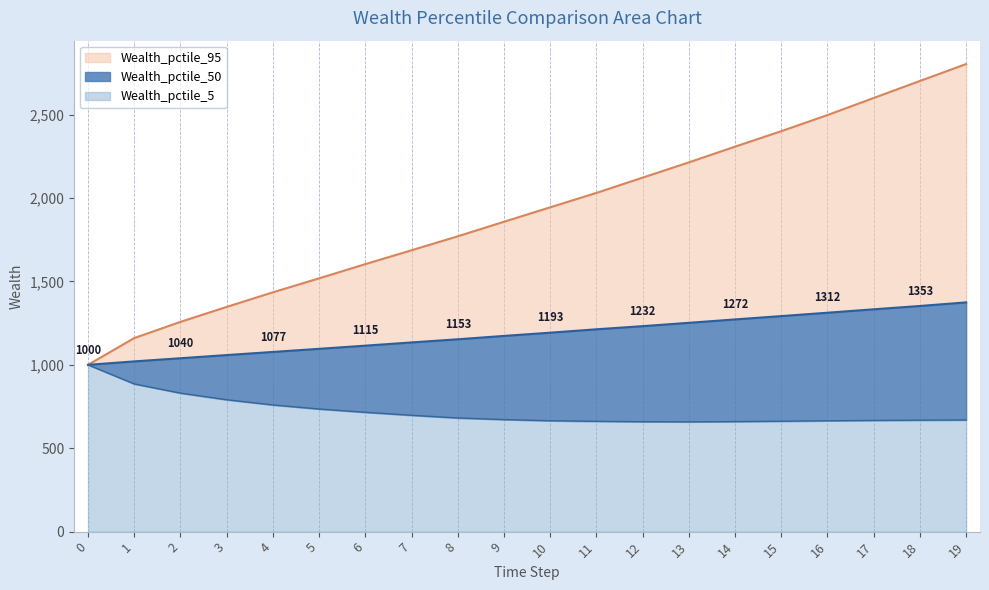

Reading right to left, list all the values displayed in this chart.

Wealth_pctile_5: 669.5	668.3	666.7	664.6	662.0	659.6	658.2	658.8	661.4	664.7	671.8	681.3	697.4	715.4	735.0	759.5	790.7	830.4	885.6	1000.0
Wealth_pctile_50: 1374.5	1352.9	1333.0	1312.5	1292.3	1272.4	1252.0	1231.9	1213.1	1192.8	1173.4	1153.2	1134.4	1115.0	1096.0	1077.4	1058.6	1039.6	1020.7	1000.0
Wealth_pctile_95: 2803.4	2701.9	2600.0	2497.6	2400.9	2308.1	2213.8	2122.3	2030.7	1944.4	1857.9	1770.6	1686.9	1603.8	1518.5	1434.9	1347.2	1257.6	1160.5	1000.0